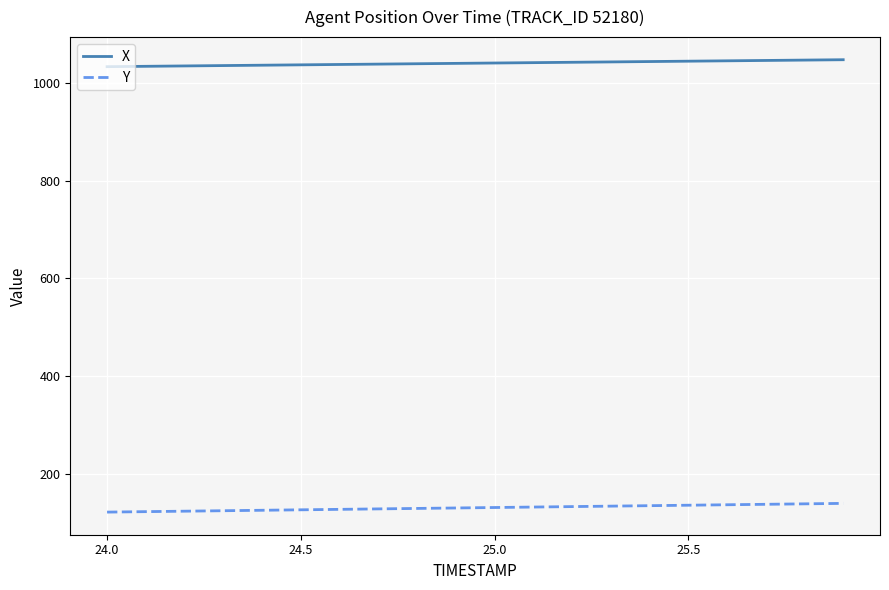

What is the smallest value displayed?

121.4